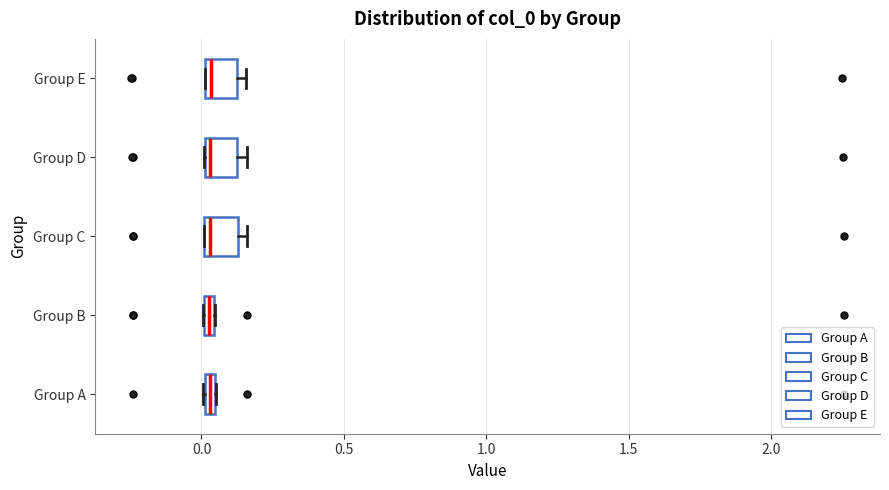

Where is the right edge of the box for Group D on the x-axis? The values are not printed on the chart, so give them approximately, as read against the axis.

0.15